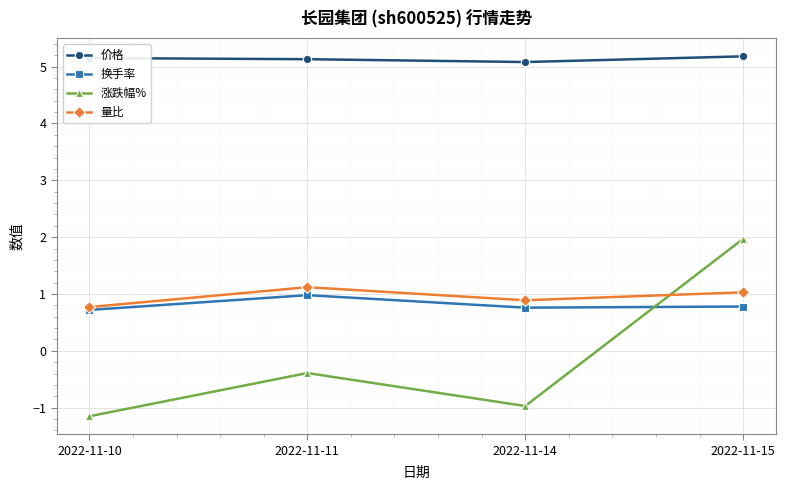

List the series in order of their peak value, highest first.

价格, 涨跌幅%, 量比, 换手率